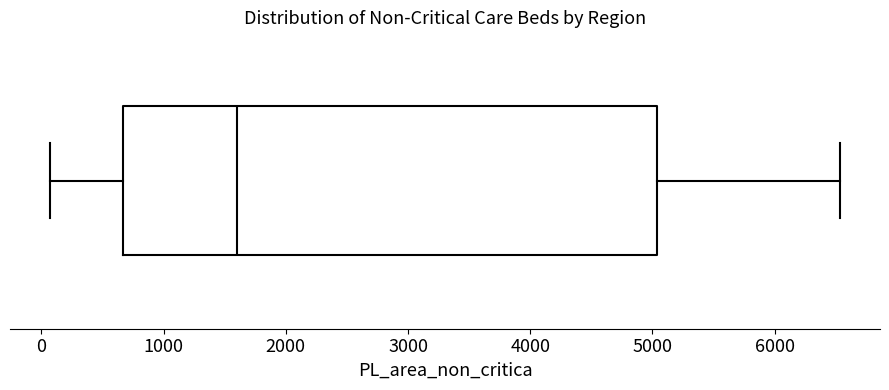

Transcribe this box plot: give where the median line is, the range the box spans, and where the two whiskers end, as read against the x-axis. The values are not printed on the chart, so give them approximately, as read against the axis.

median 1600, box 700 to 5000, whiskers 100 to 6500